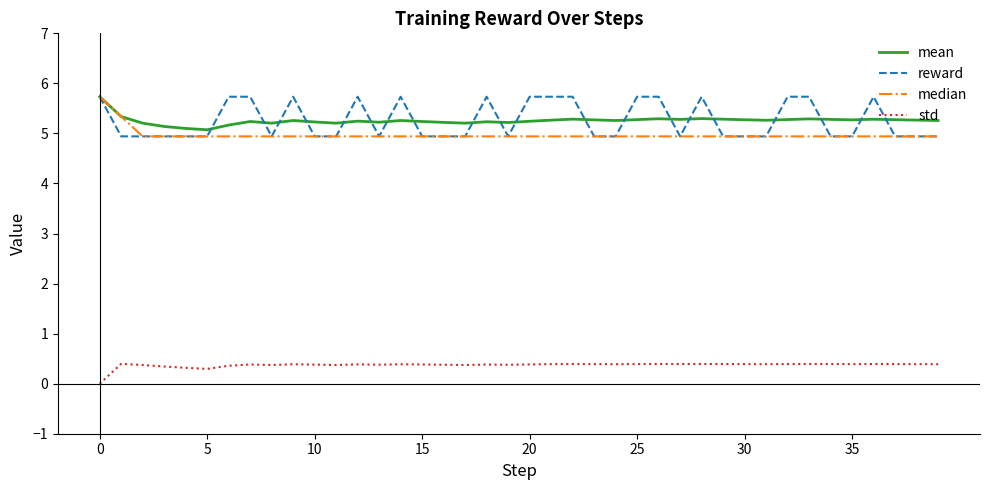

How many categories are shown in the chart?

40